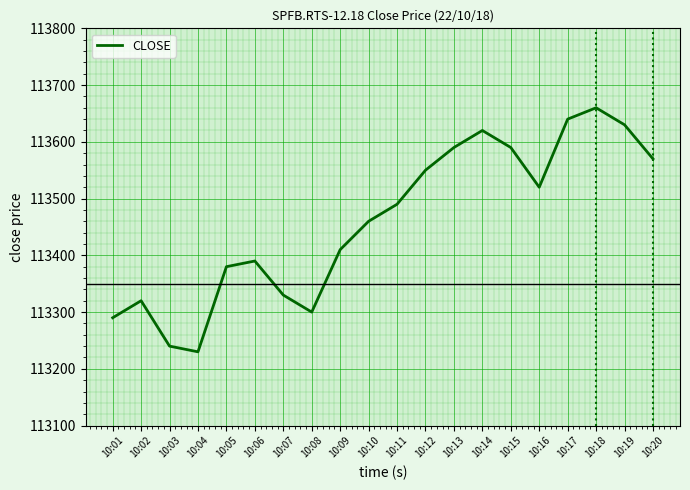

What is the sum of the values at 10:03 and 10:12?

226790